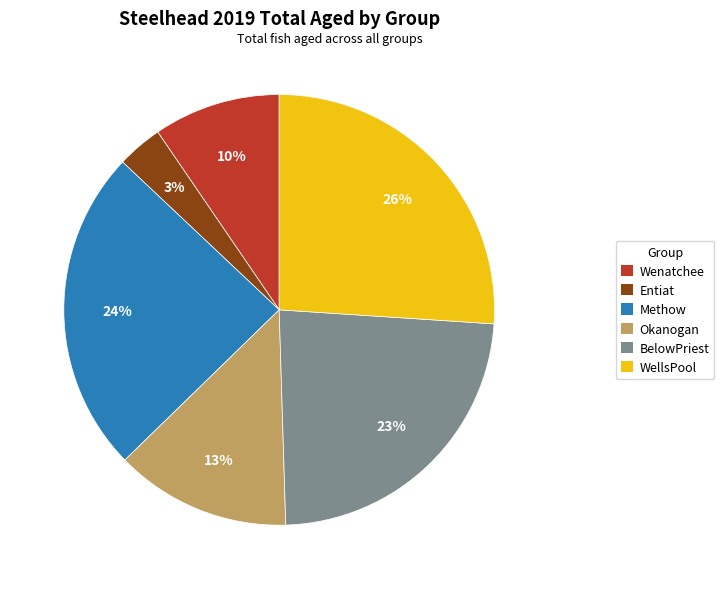

To the nearest percent, what is the average slice percentage?

17%